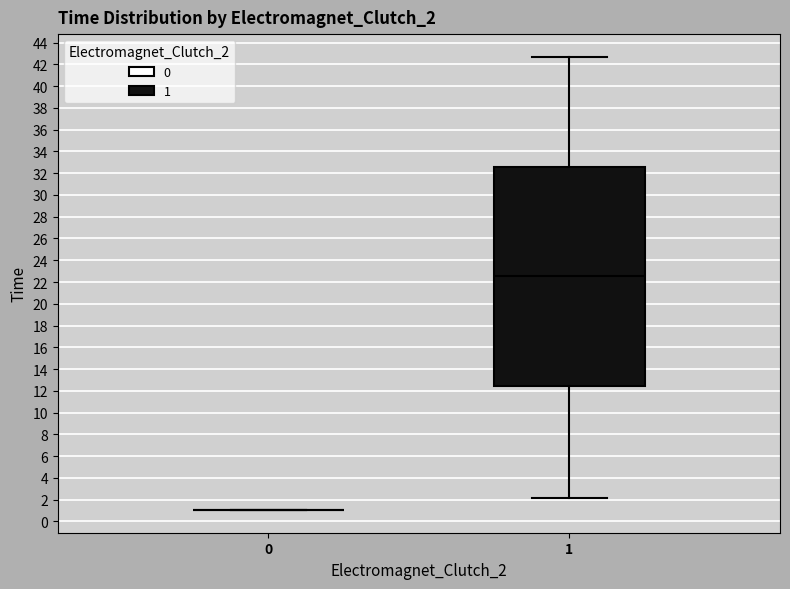

Reading left to right, read every box against the y-axis: the position of its median line, the range the box covers, and the ends of its whiskers. The values are not printed on the chart, so give them approximately, as read against the axis.

0: box collapsed to a line at 1.0, whiskers 1.0 to 1.0
1: median 22.6, box 12.4 to 32.6, whiskers 2.2 to 42.6